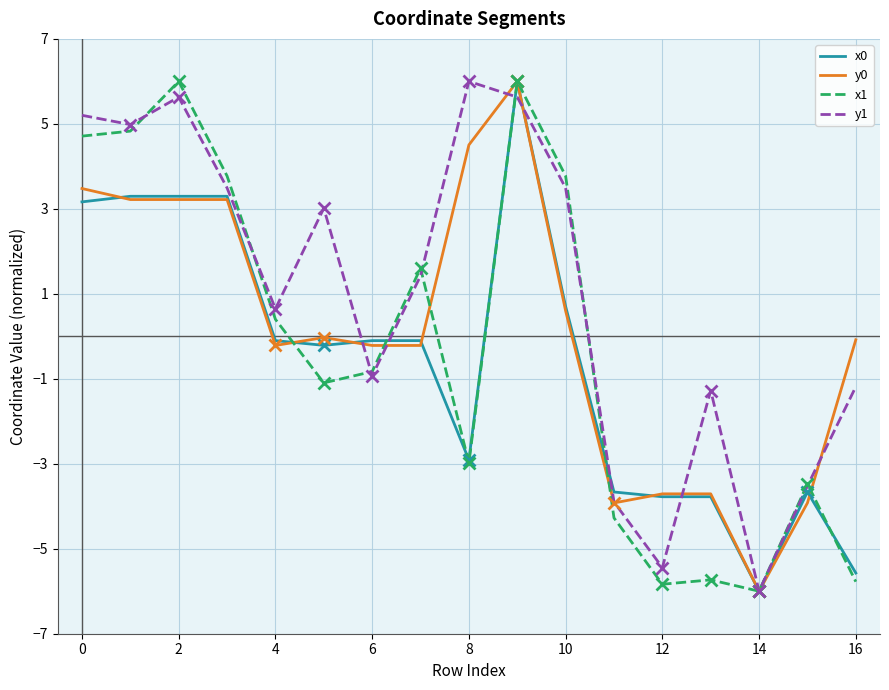

What is the minimum value shown in the chart?

-6.0